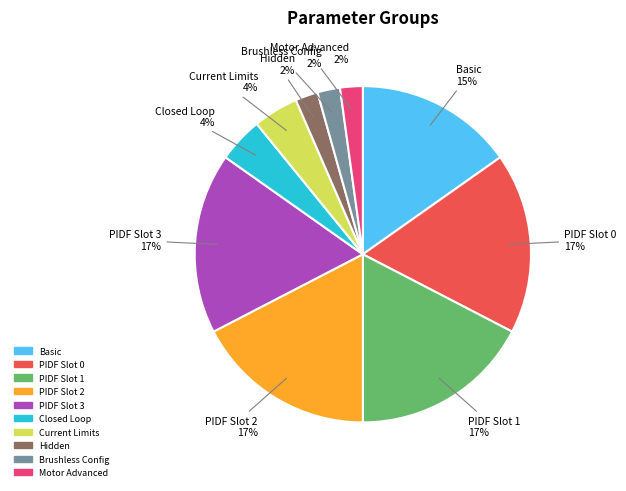

To the nearest percent, what portion does Closed Loop represent?

4%